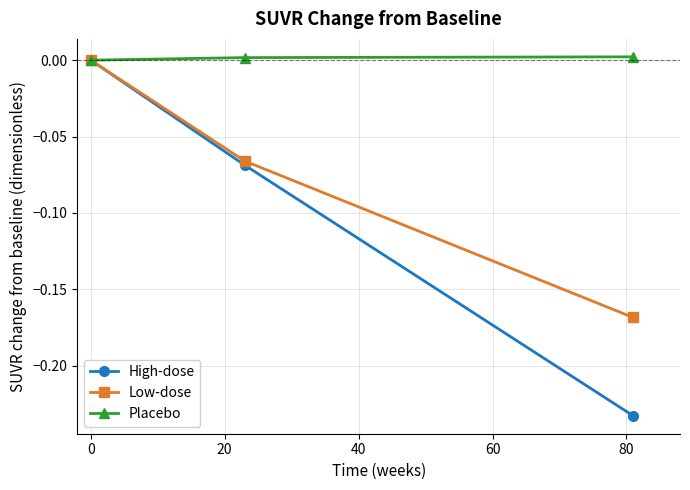

How many data points in High-dose are less than 0?

2